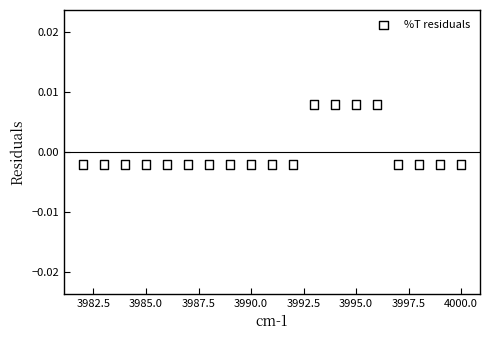

What is the range of X values (max minus min)?

18.0